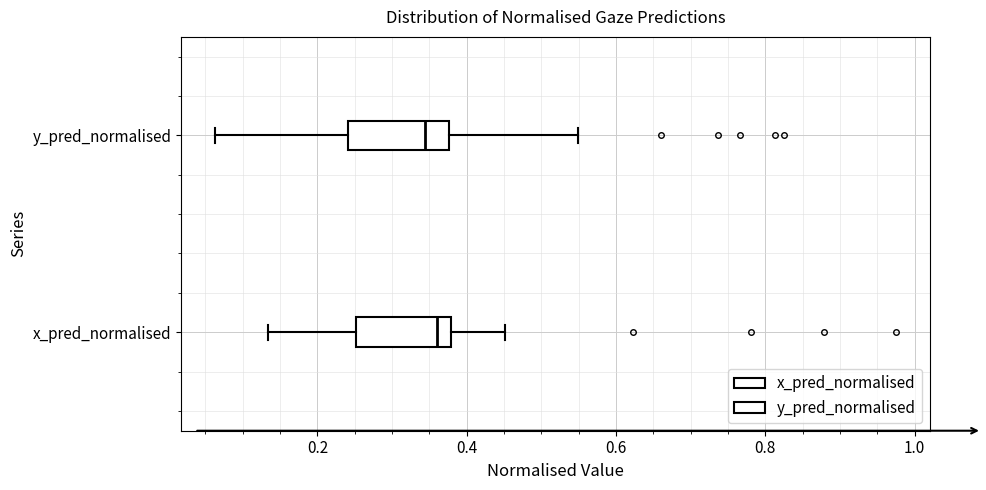

Reading bottom to top, read every box against the x-axis: the position of its median line, the range the box covers, and the ends of its whiskers. The values are not printed on the chart, so give them approximately, as read against the axis.

x_pred_normalised: median 0.36, box 0.26 to 0.38, whiskers 0.14 to 0.46
y_pred_normalised: median 0.34, box 0.24 to 0.38, whiskers 0.06 to 0.54